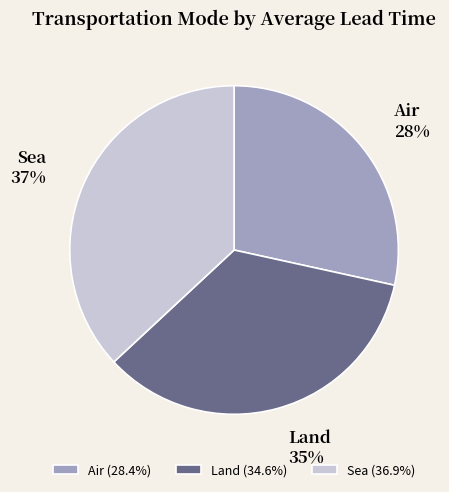

To the nearest percent, what is the average slice percentage?

33%